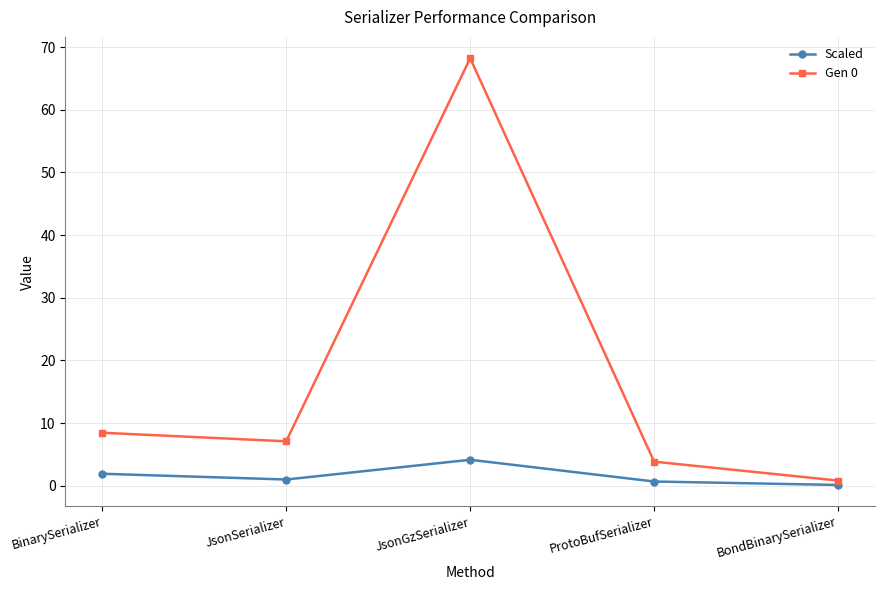

What are all the series names shown in the legend?

Scaled, Gen 0